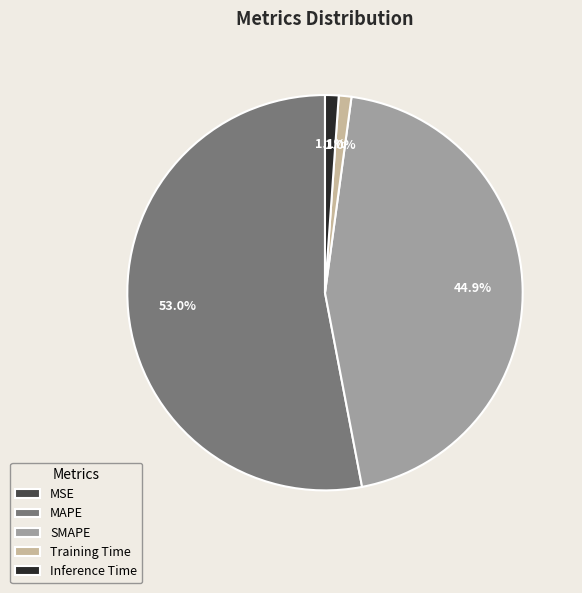

Is the sum of Inference Time and SMAPE greater than half?

No